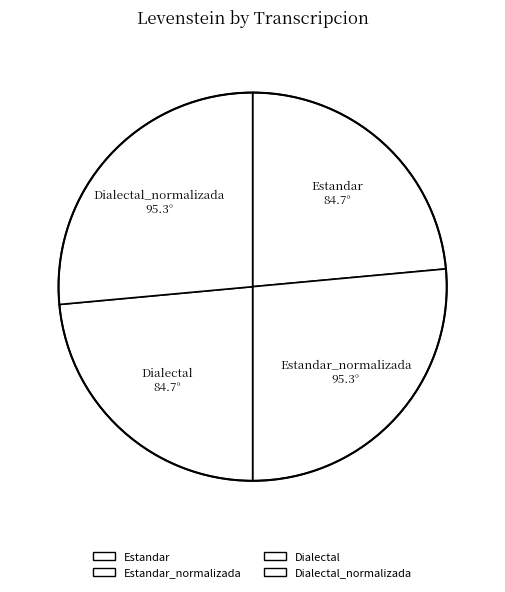

Count the number of slices in the pie.

4